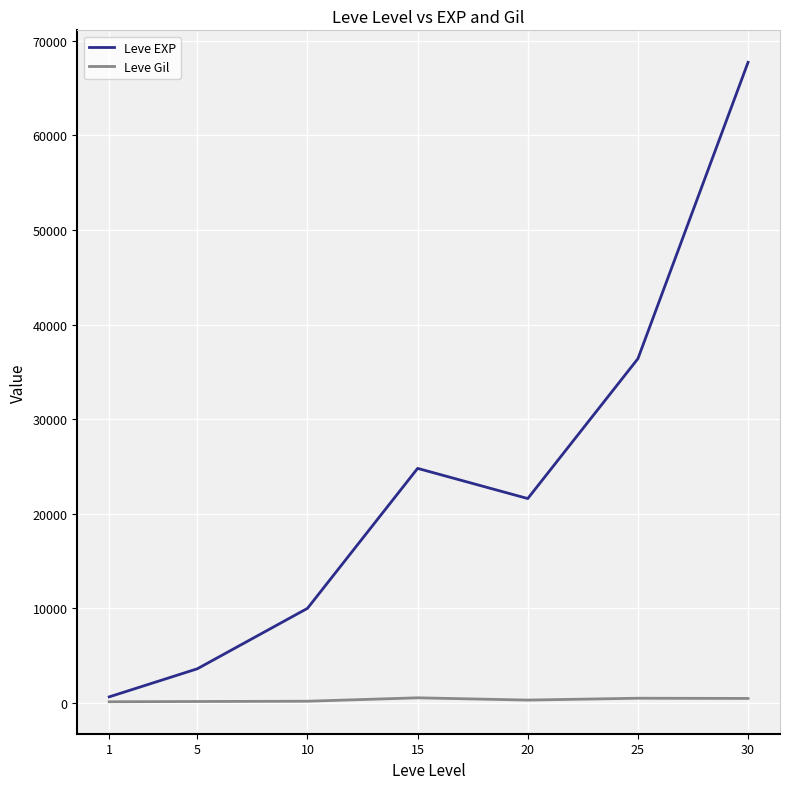

At which category is the sum across all series the highest?

30